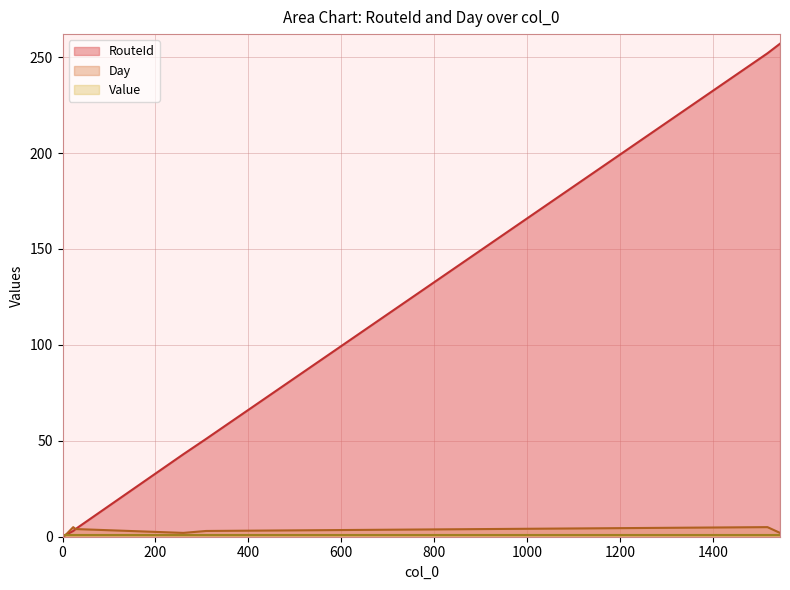

Count the number of categories in the chart.

8